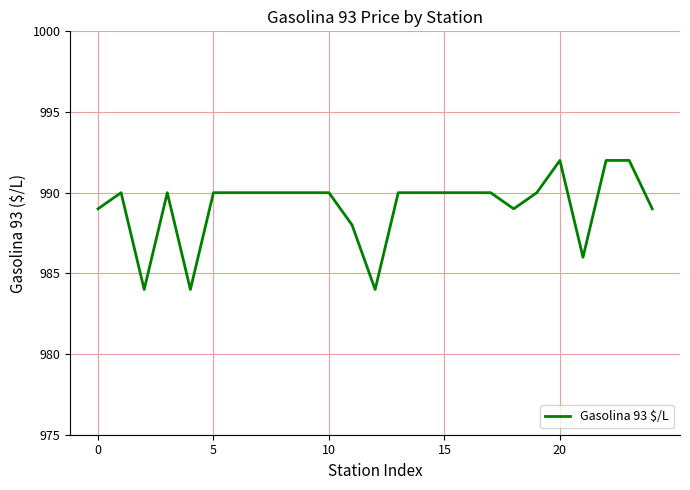

What is the difference between the maximum and minimum values?

8